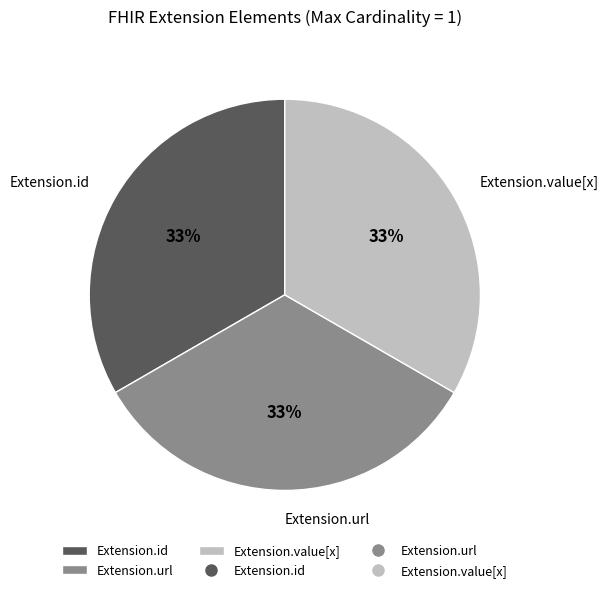

Is there a majority slice in this chart?

No